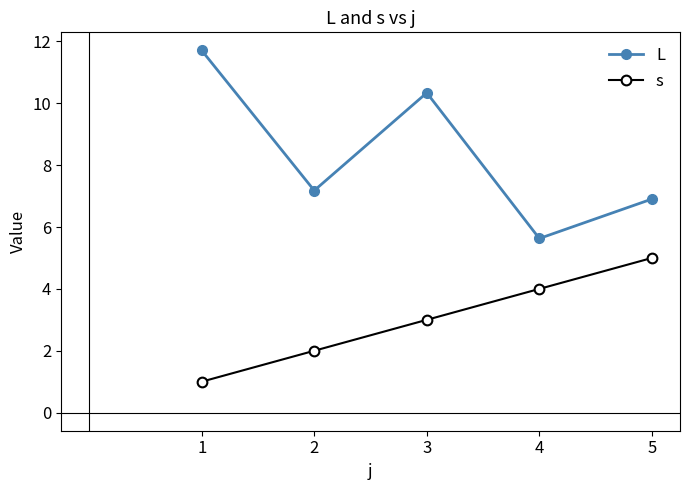

Is the value of s at 4 greater than the value of L at 2?

No